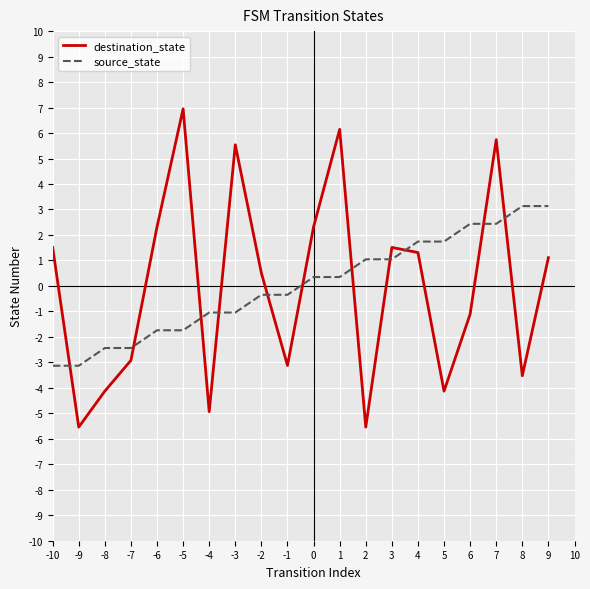

At which category is the sum across all series the highest?

7